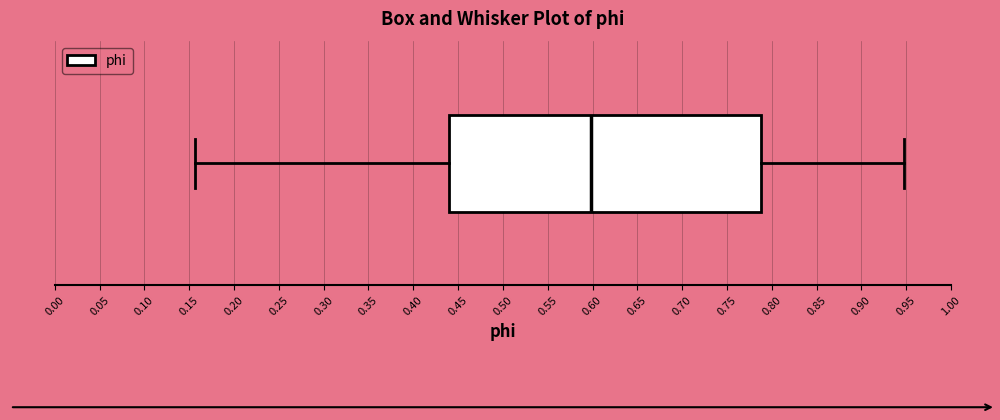

Where does the median line of the box sit on the x-axis? The values are not printed on the chart, so give them approximately, as read against the axis.

0.600